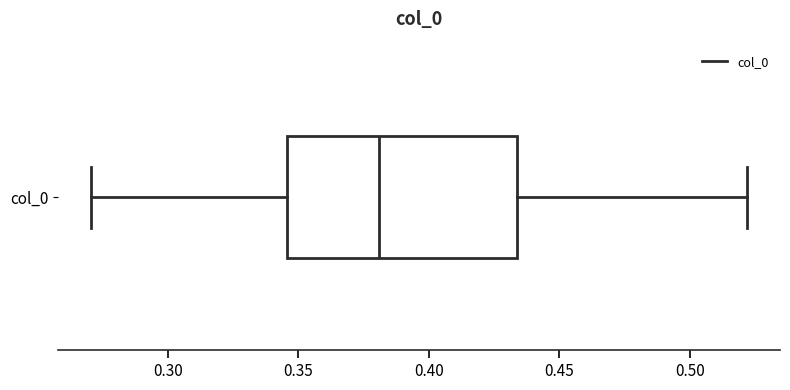

Read this box plot against the x-axis: the position of the median line, the range covered by the box, and the ends of both whiskers. The values are not printed on the chart, so give them approximately, as read against the axis.

median 0.380, box 0.345 to 0.435, whiskers 0.270 to 0.520